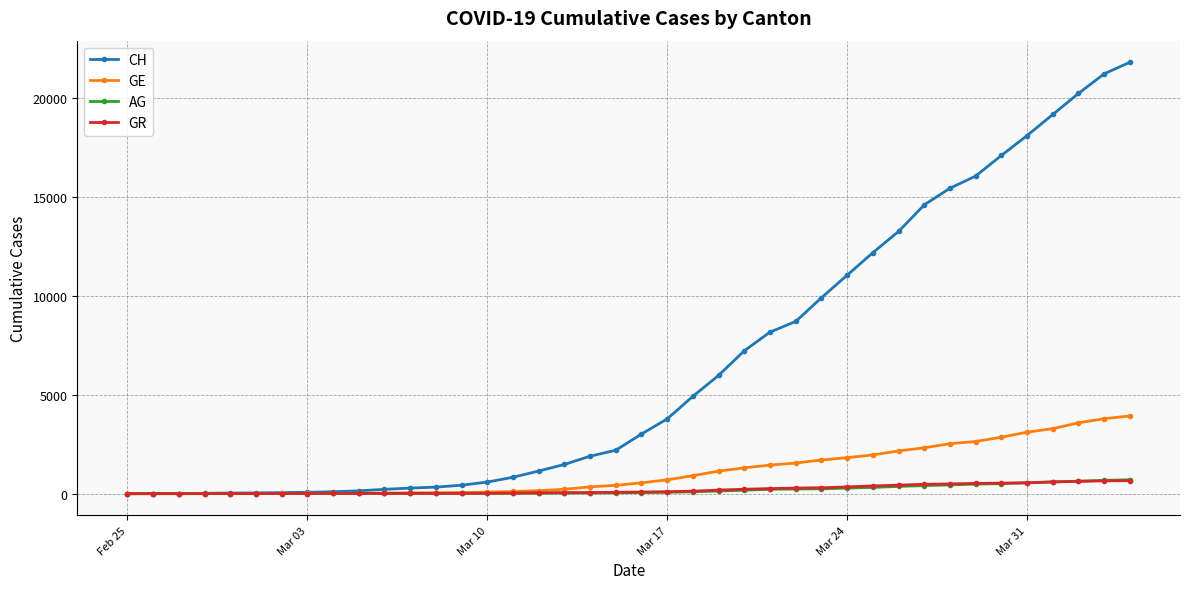

What is the greatest value displayed?

21812